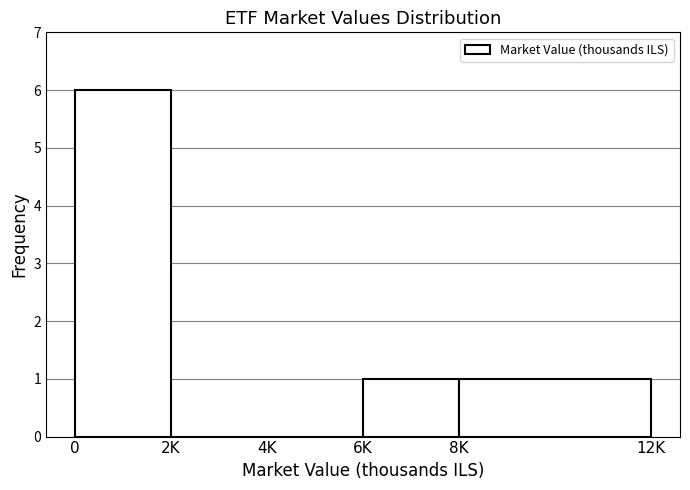

Reading right to left, list all the values displayed in this chart.

8K=1	6K=1	4K=0	2K=0	0=6